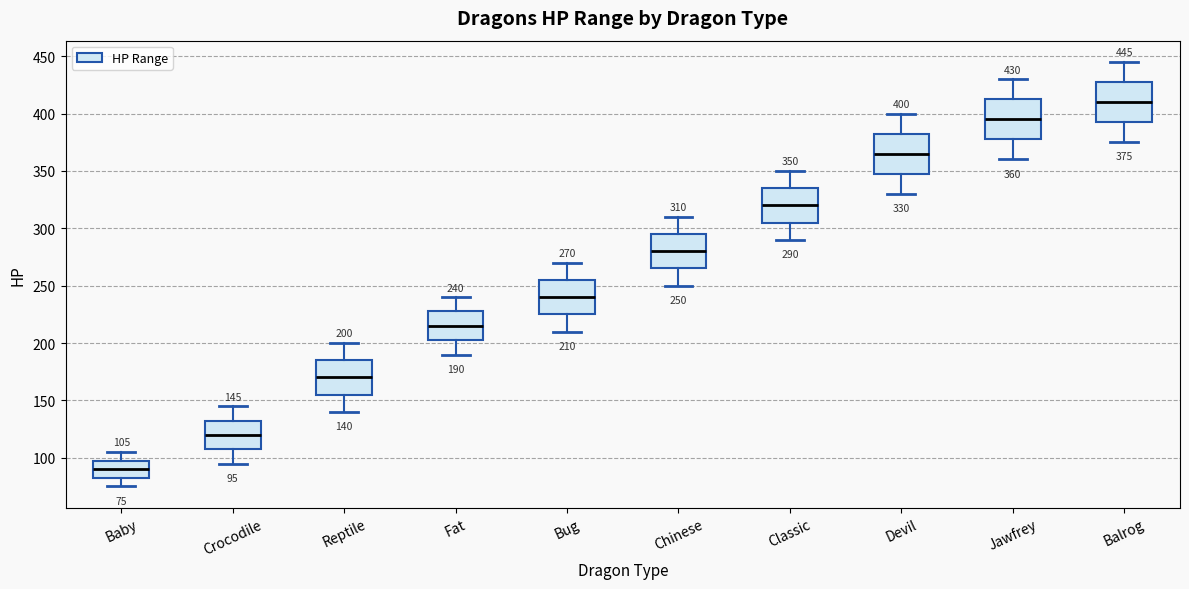

Which box has the lowest median line?

Baby